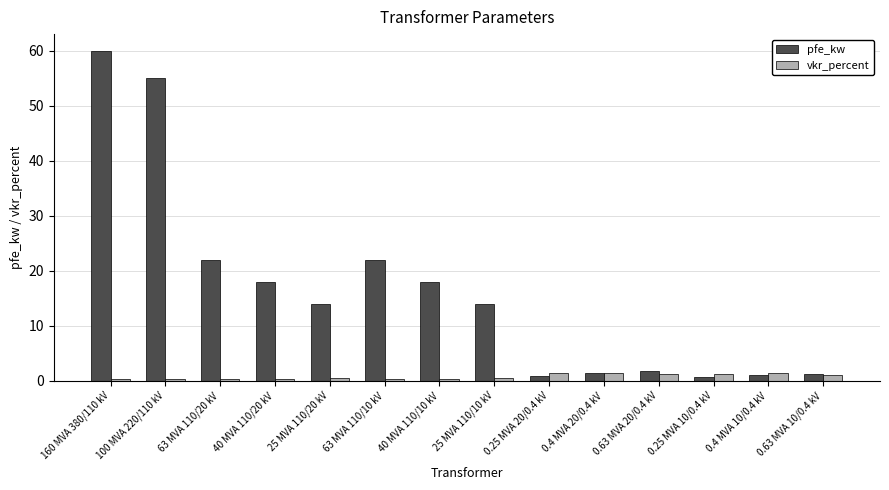

At which label does pfe_kw reach its peak?

160 MVA 380/110 kV